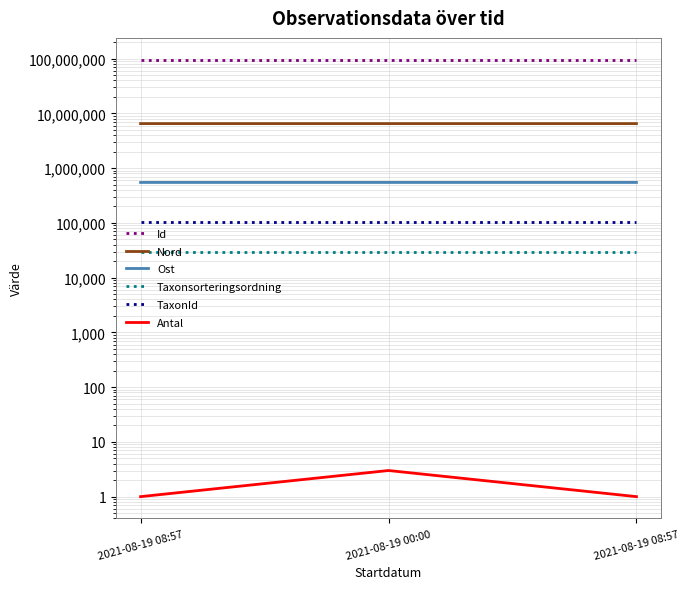

The value of Nord at 2021-08-19 00:00 is 6514033.3. True or false?

True